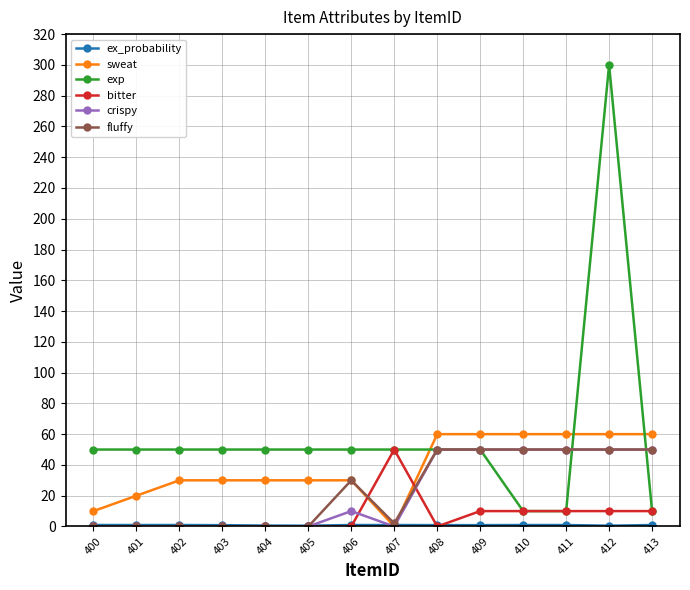

True or false: sweat and exp intersect in this chart.

True